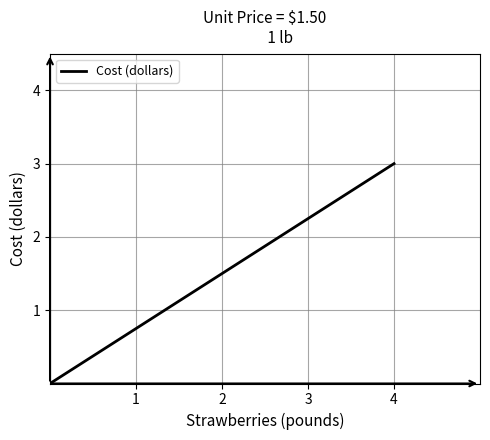

How many values are below 2?

2